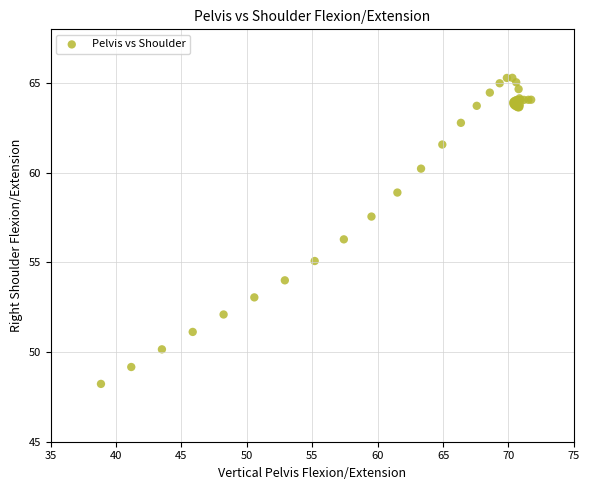

What Y value in the scatter plot is closest to 56?

56.3